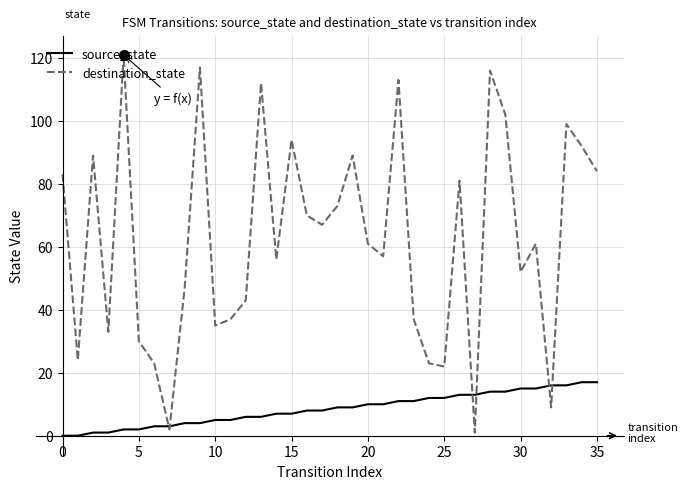

Rank the series by their average value, from highest to lowest.

destination_state, source_state